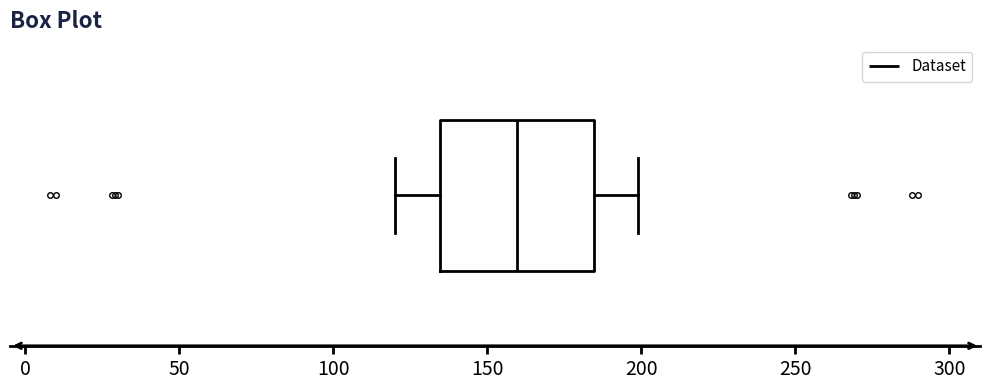

Read this box plot against the x-axis: the position of the median line, the range covered by the box, and the ends of both whiskers. The values are not printed on the chart, so give them approximately, as read against the axis.

median 160, box 135 to 185, whiskers 120 to 200